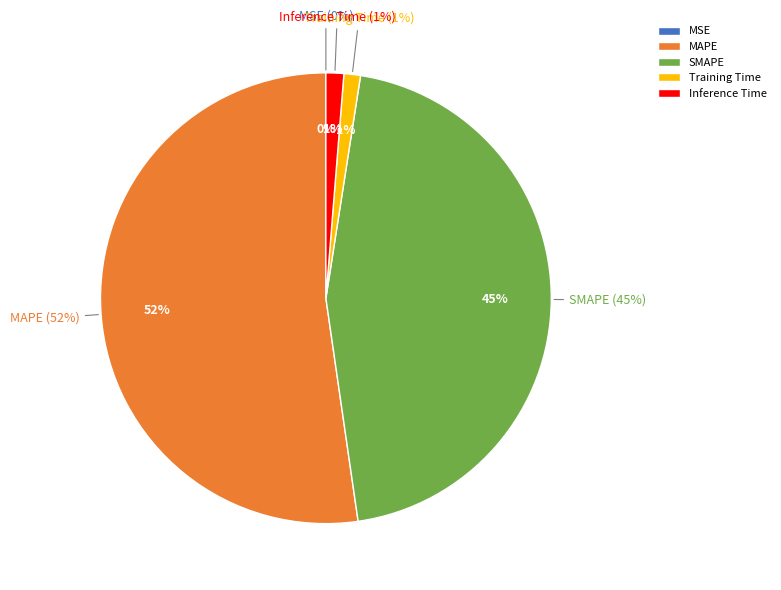

Does any single category account for the majority?

Yes